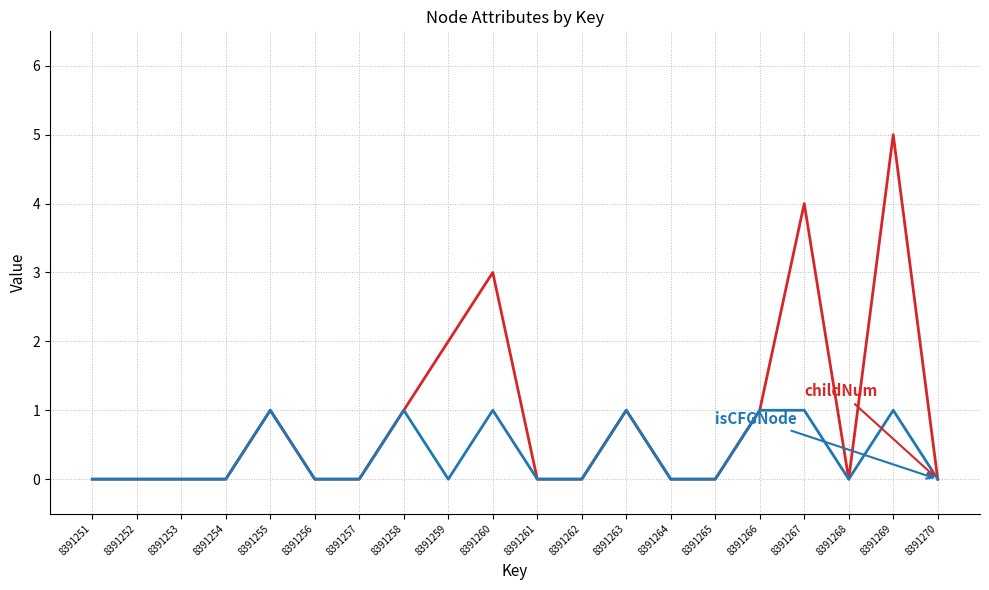

What is the difference between the highest and lowest values at 8391267?

3